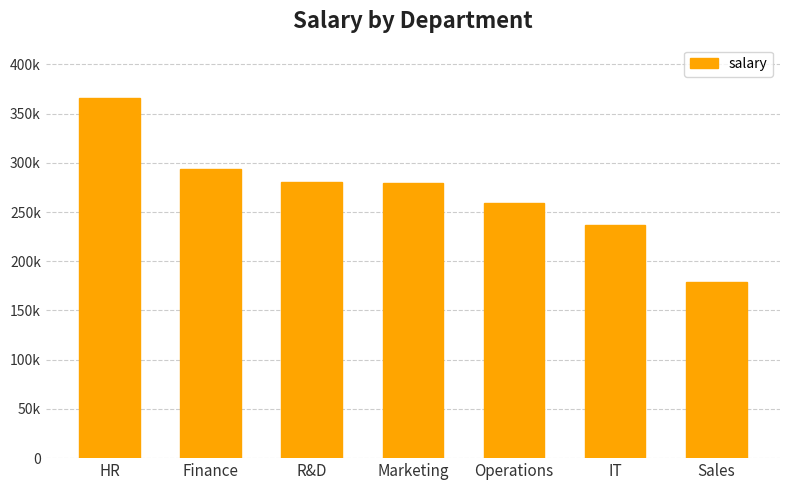

Does the chart contain any negative values?

No